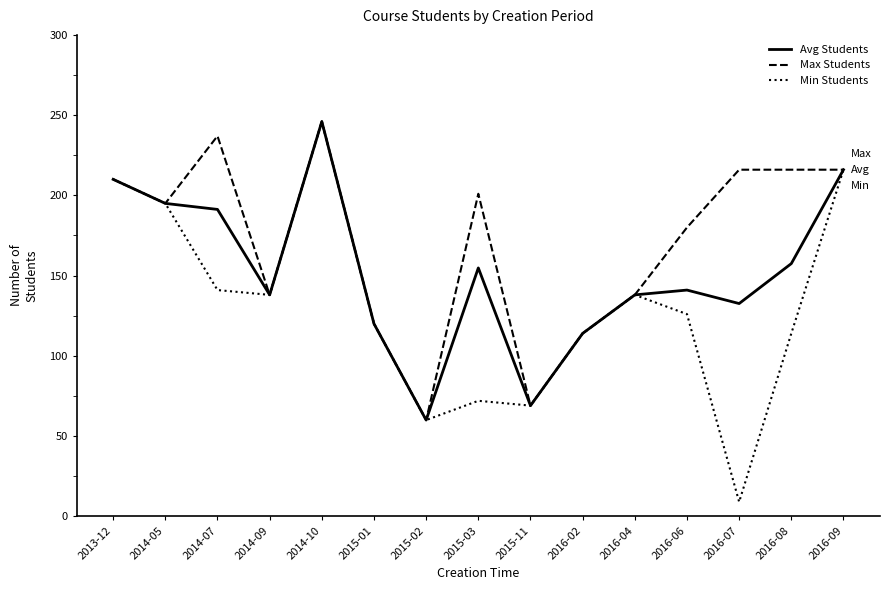

Which series has the largest total across all categories?

Max Students